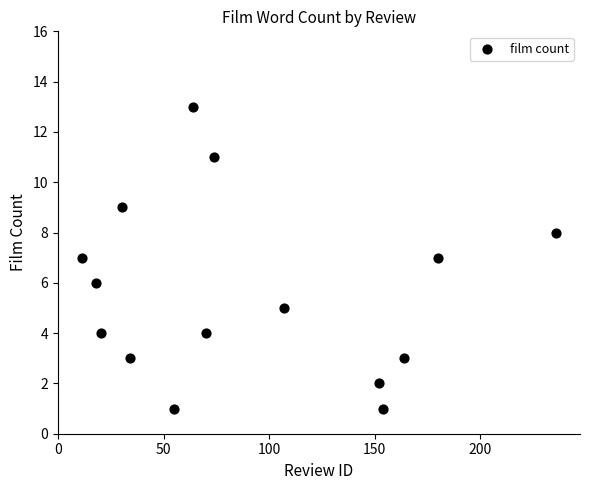

What is the range of X values (max minus min)?

225